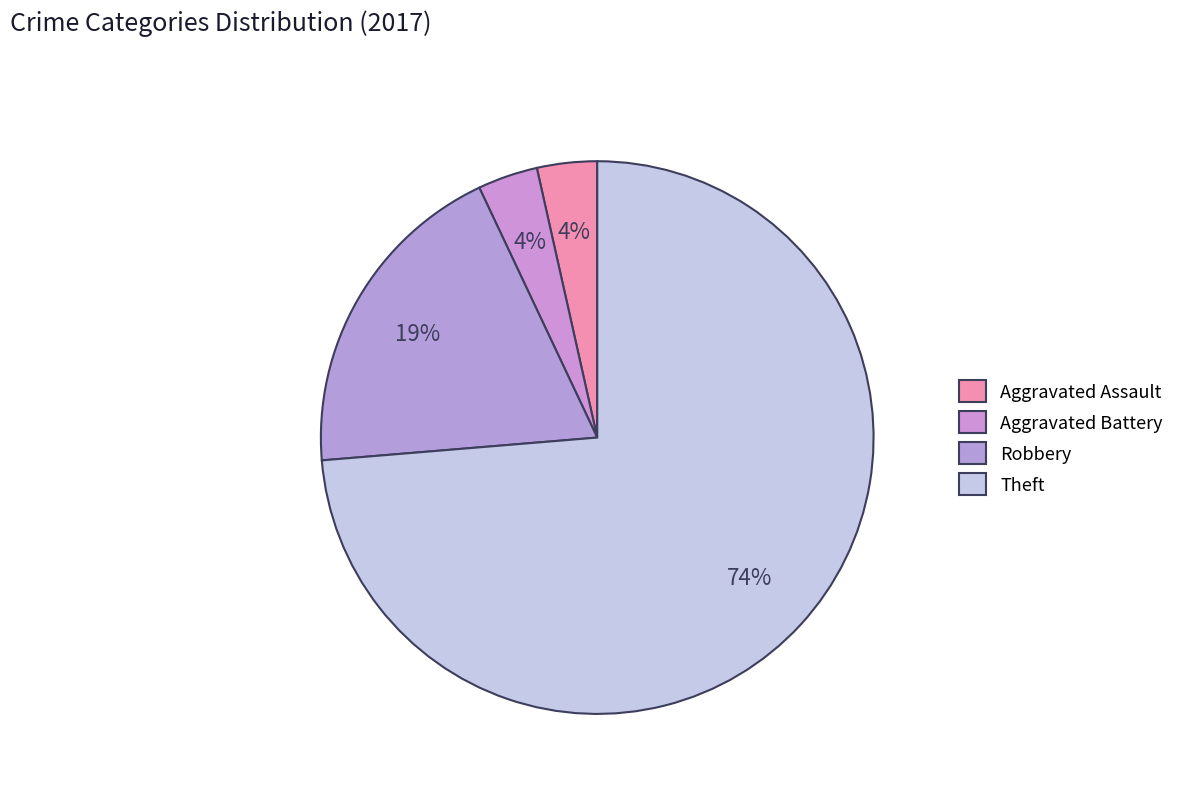

Between Robbery and Aggravated Battery, which is larger?

Robbery